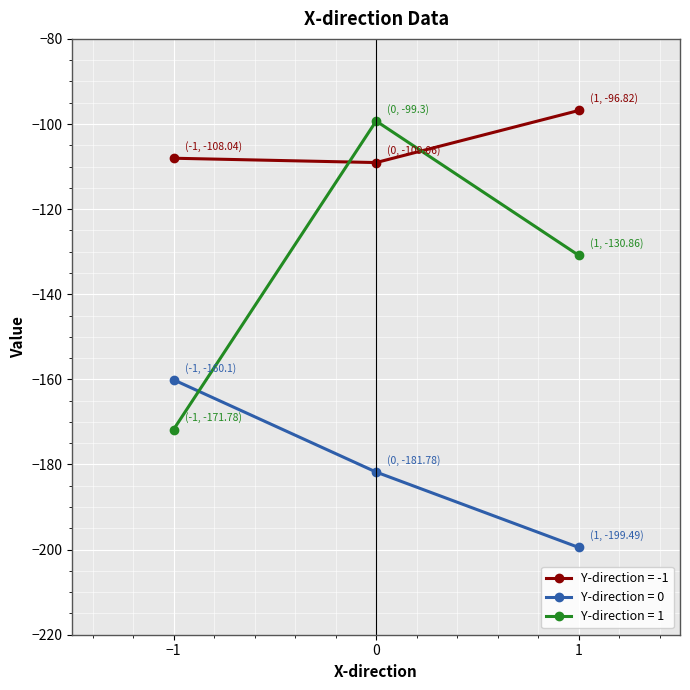

Is the value of Y-direction = 1 at 1 greater than the value of Y-direction = 0 at −1?

Yes